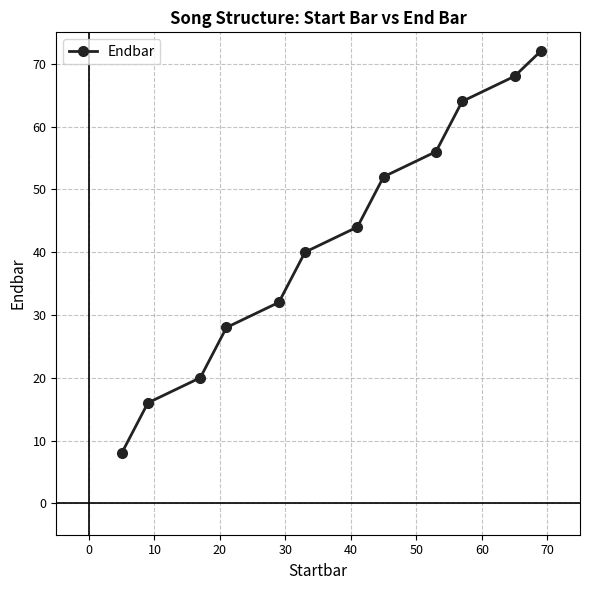

Reading right to left, list all the values displayed in this chart.

72	68	64	56	52	44	40	32	28	20	16	8